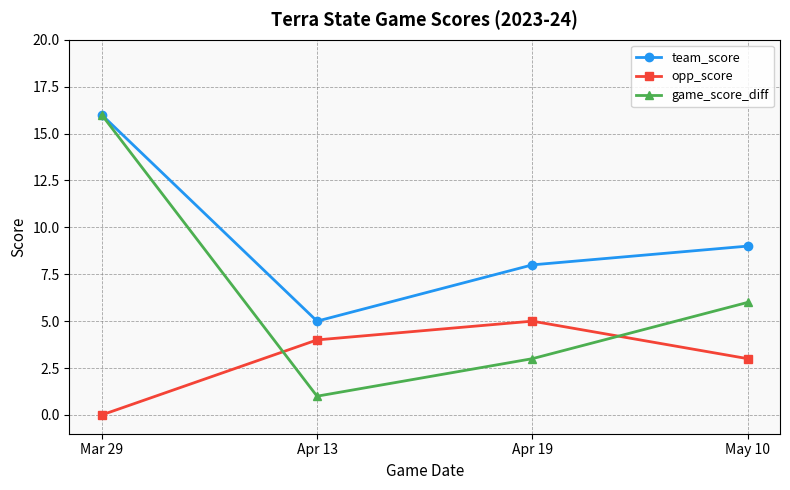

What is the greatest value displayed?

16